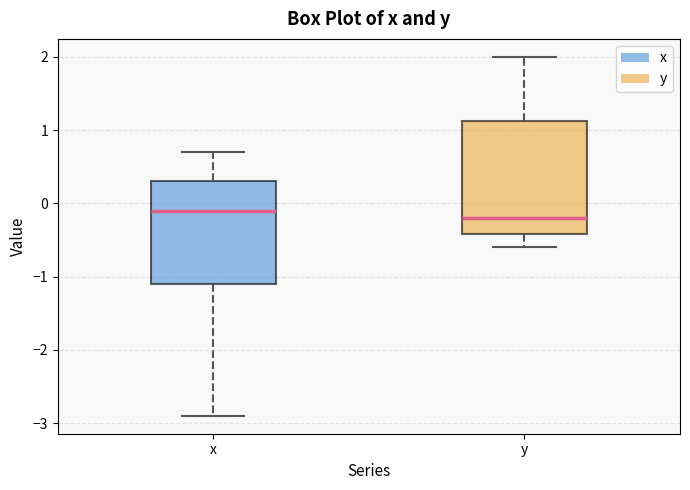

Comparing the boxes themselves (not the whiskers), which one is the tallest?

y